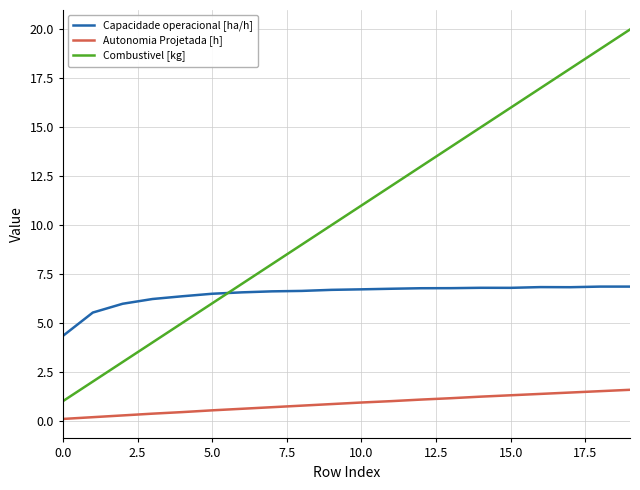

True or false: Combustivel [kg] and Autonomia Projetada [h] intersect in this chart.

False